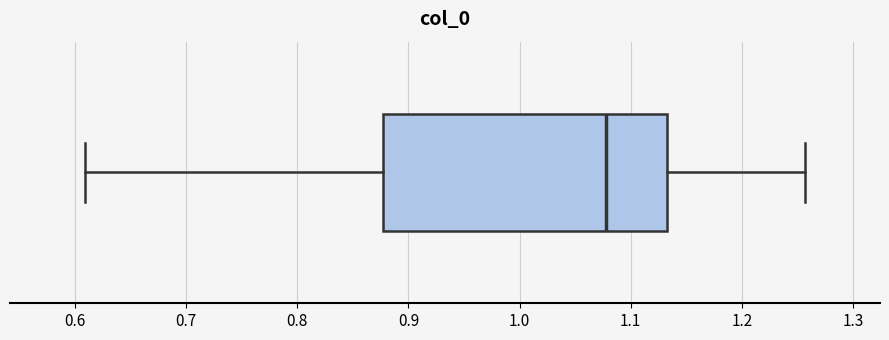

Transcribe this box plot: give where the median line is, the range the box spans, and where the two whiskers end, as read against the x-axis. The values are not printed on the chart, so give them approximately, as read against the axis.

median 1.08, box 0.88 to 1.13, whiskers 0.61 to 1.26